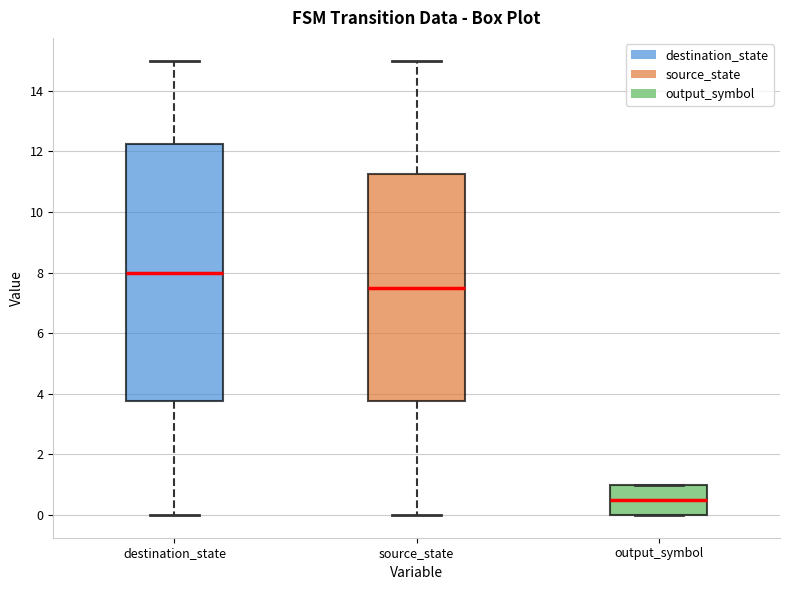

Where is the upper edge of the box for output_symbol on the y-axis? The values are not printed on the chart, so give them approximately, as read against the axis.

1.0